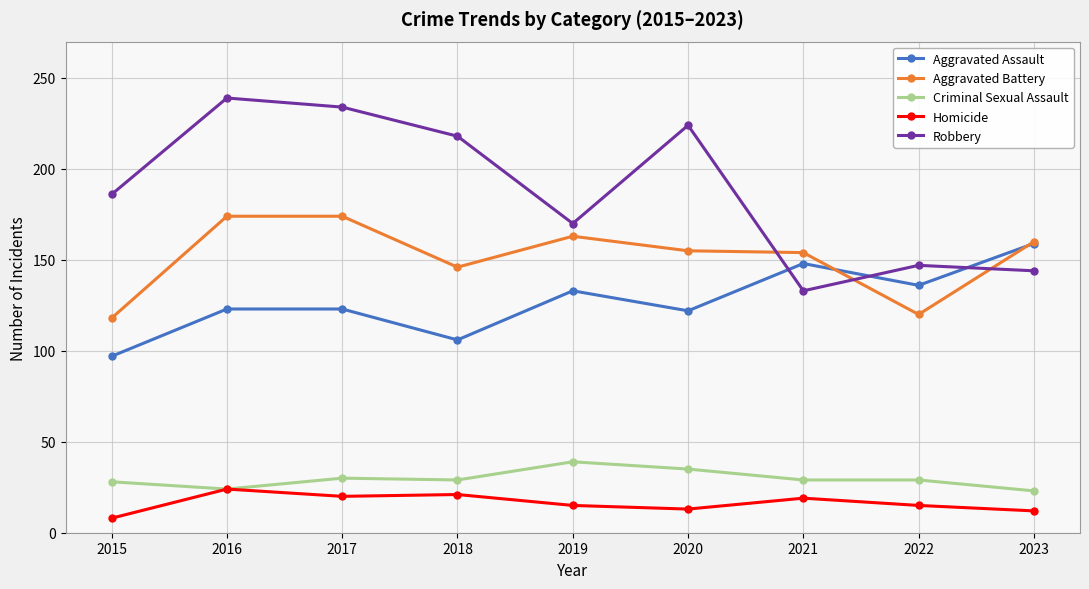

Is this an area chart (filled region under the line)?

No